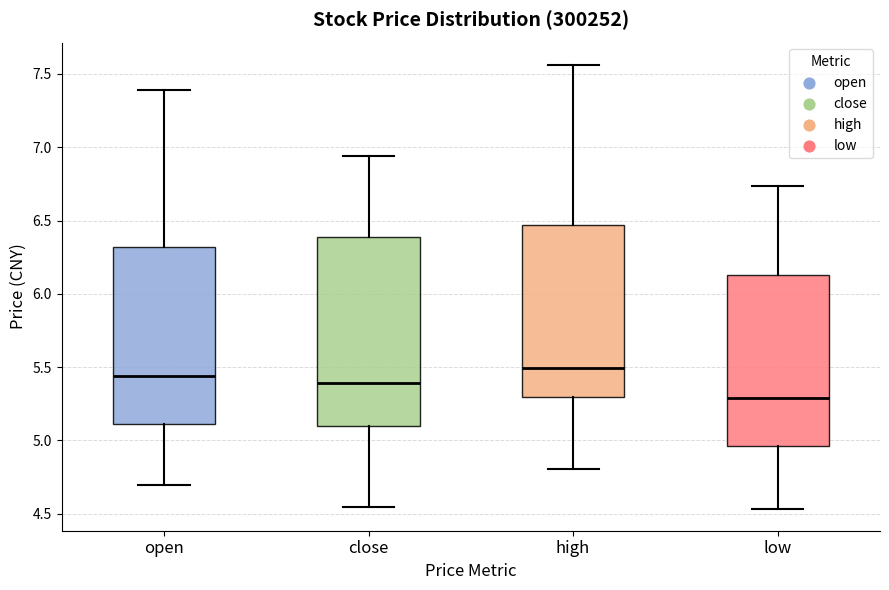

Reading left to right, transcribe this box plot: for each box, give where its median line is, the range the box spans, and where its two whiskers end, as read against the y-axis. The values are not printed on the chart, so give them approximately, as read against the axis.

open: median 5.45, box 5.10 to 6.30, whiskers 4.70 to 7.40
close: median 5.40, box 5.10 to 6.40, whiskers 4.55 to 6.95
high: median 5.50, box 5.30 to 6.45, whiskers 4.80 to 7.55
low: median 5.30, box 4.95 to 6.15, whiskers 4.55 to 6.75